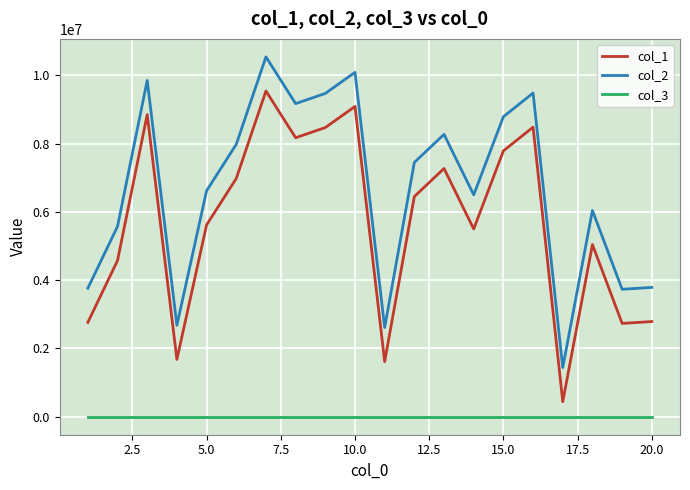

True or false: col_1 and col_2 cross at least once.

False